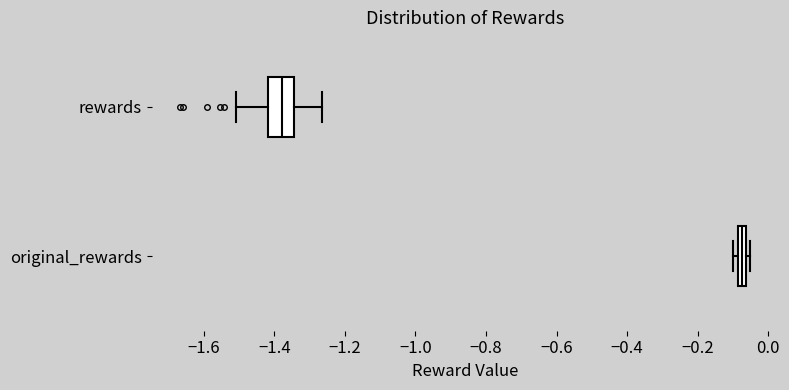

Which box's median line is the furthest to the left?

rewards